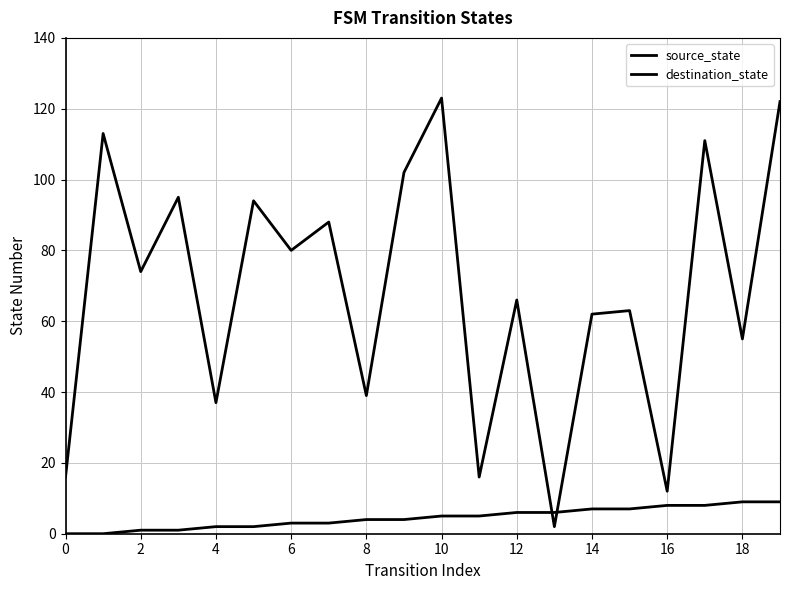

What is the difference between the maximum and minimum values in the source_state series?

9